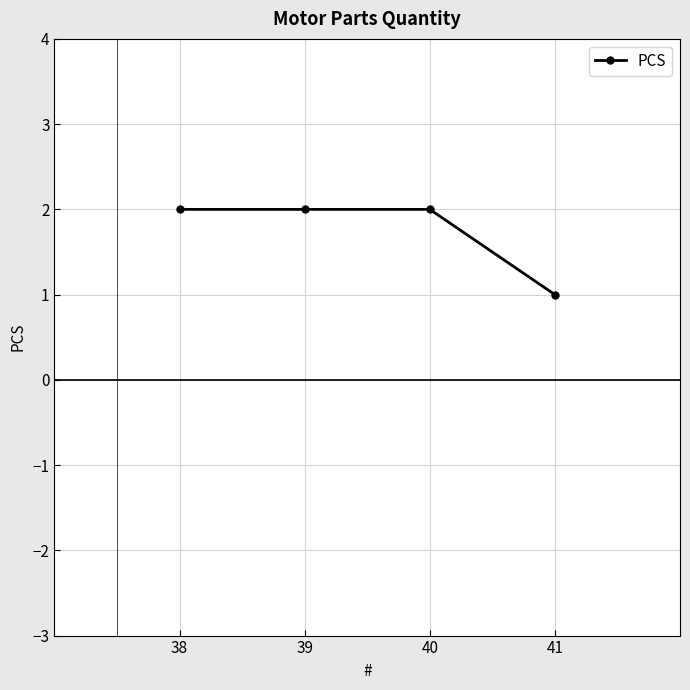

What is the value of the 3rd point from the left?

2